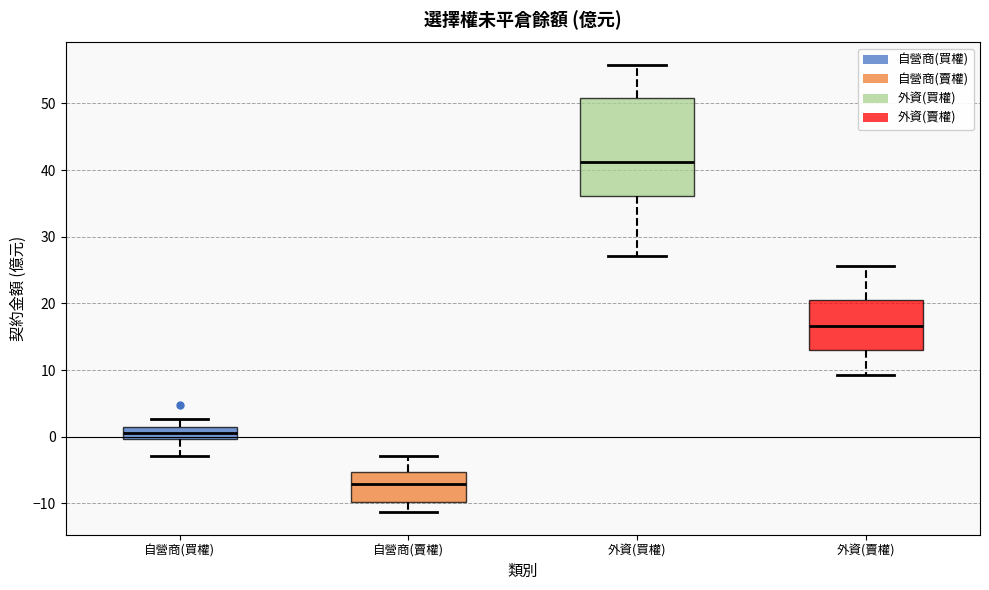

Comparing the boxes themselves (not the whiskers), which one is the tallest?

外資(買權)